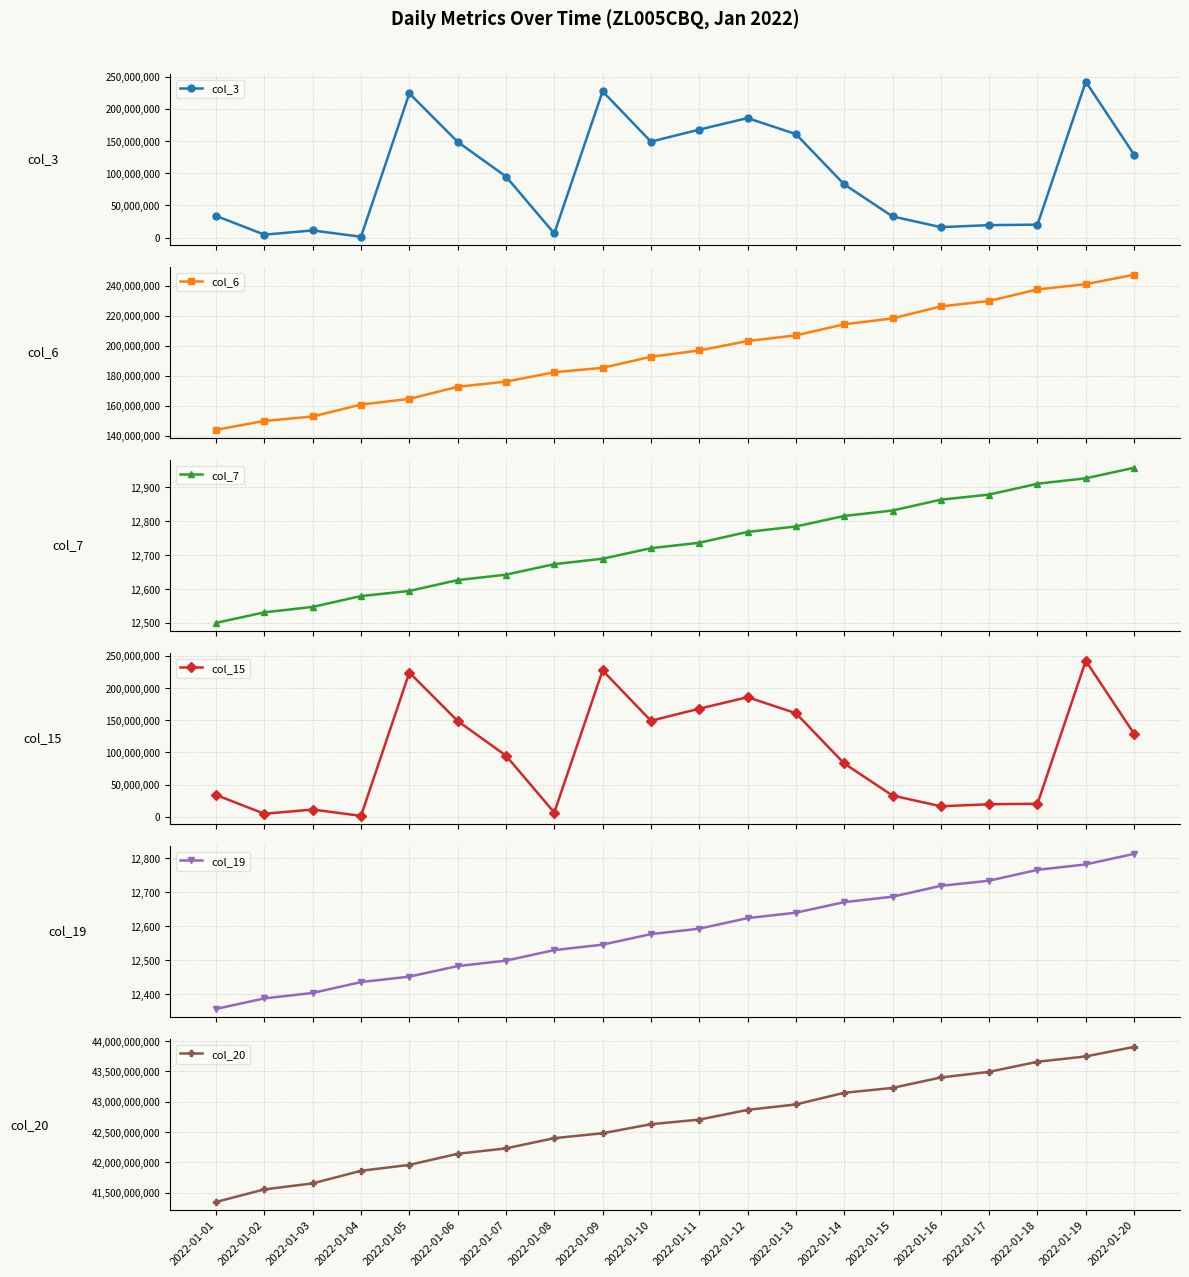

True or false: col_20 has a value of 41860191416 at 2022-01-04.

True